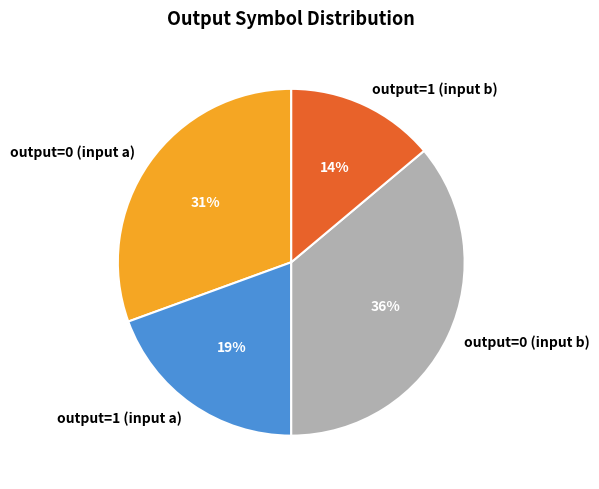

To the nearest percent, what percentage of the pie is output=0 (input a)?

31%